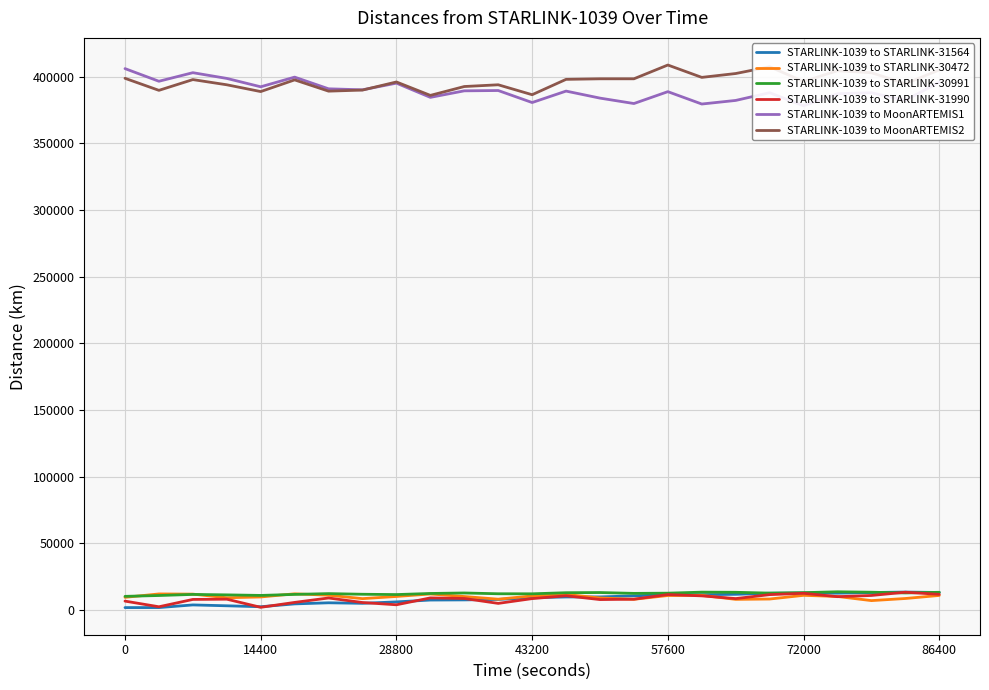

True or false: STARLINK-1039 to MoonARTEMIS2 and STARLINK-1039 to STARLINK-31564 intersect in this chart.

False